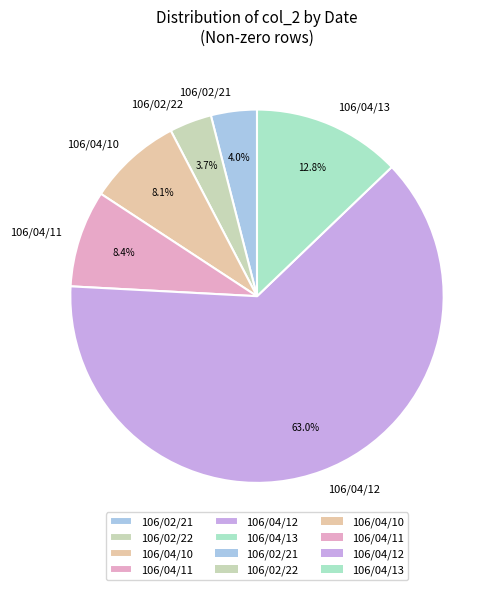

What is the largest slice in the pie chart?

106/04/12